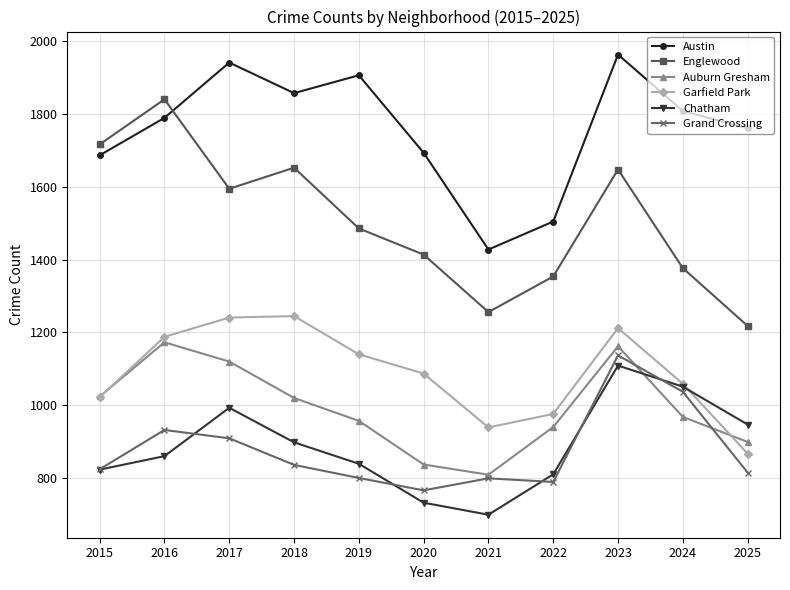

Which series changed the most between 2022 and 2025?

Austin